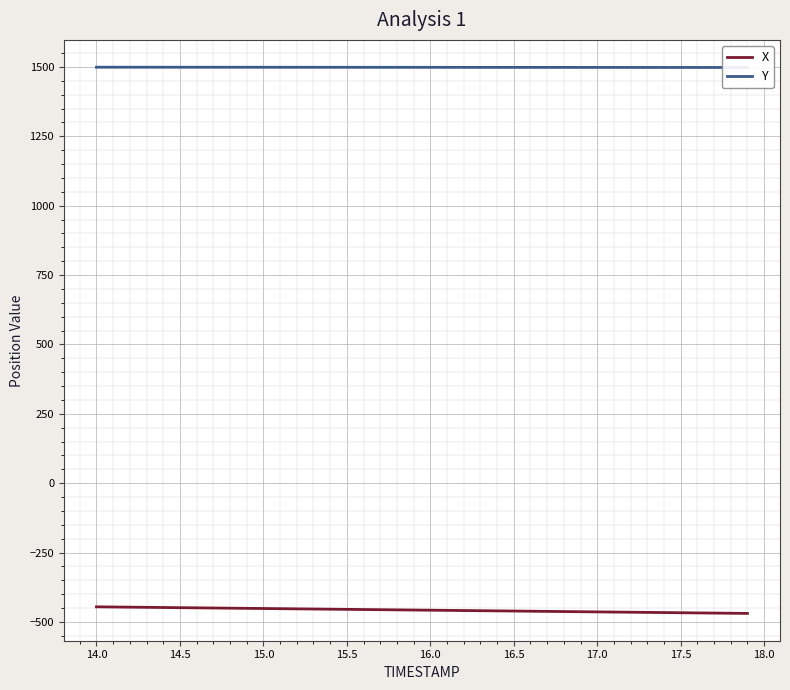

What is the highest value of the X series?

-445.8